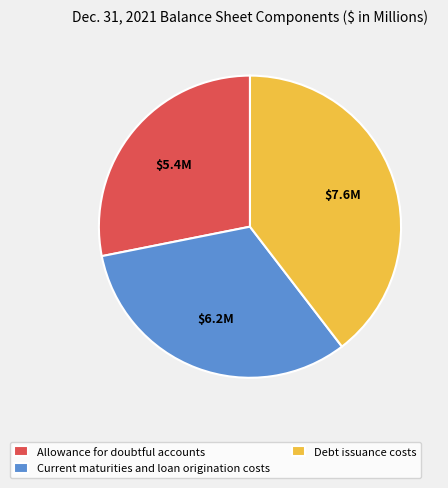

What is the ratio of the value at Current maturities and loan origination costs to the value at Allowance for doubtful accounts?

1.1